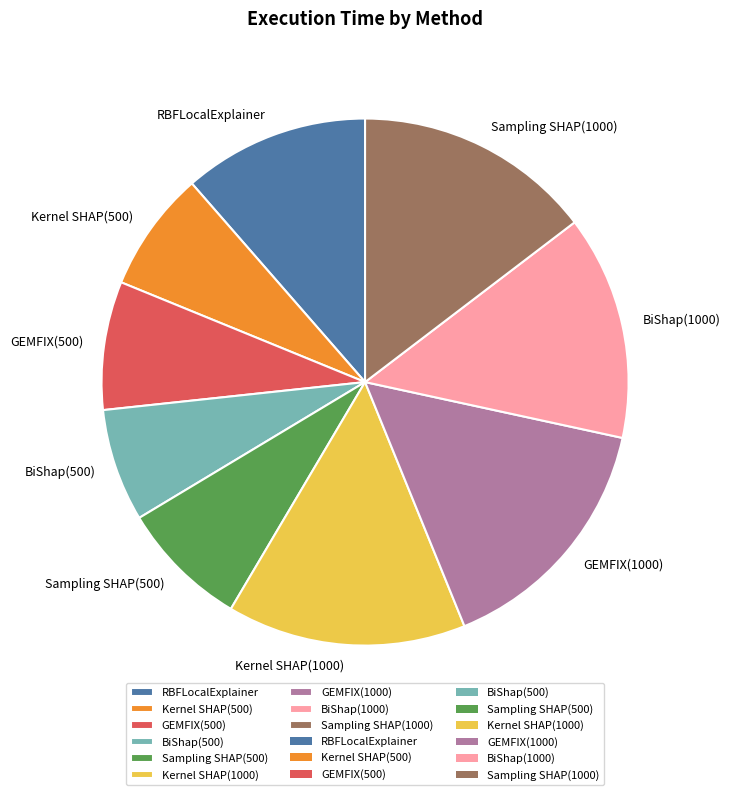

Do Kernel SHAP(500) and Sampling SHAP(1000) together represent more than half of the pie?

No